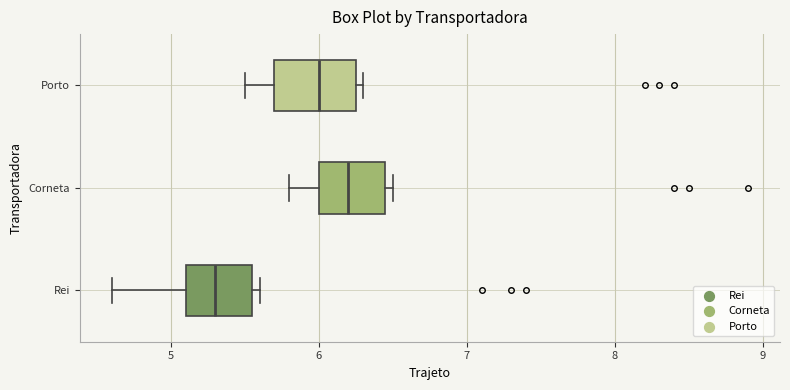

Where is the left edge of the box for Porto on the x-axis? The values are not printed on the chart, so give them approximately, as read against the axis.

5.7